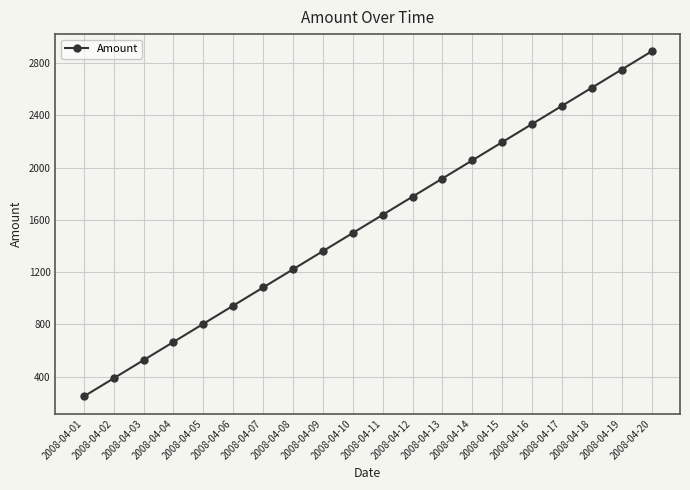

What is the sum of all values?

31370